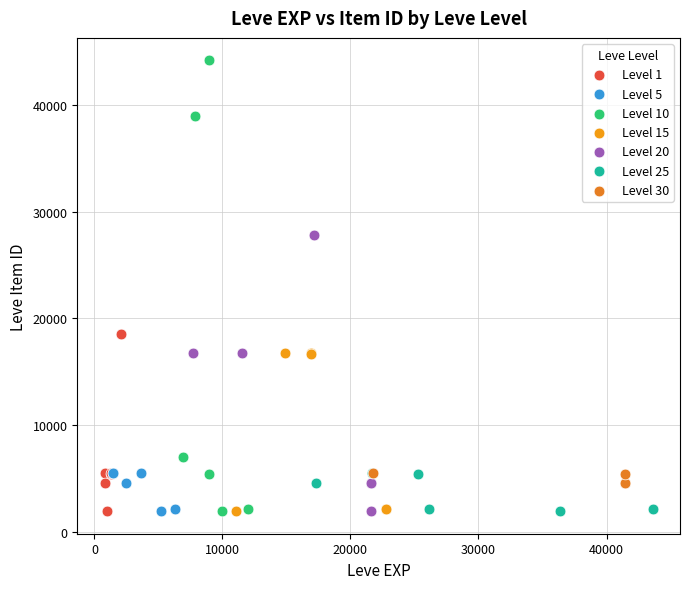

Which series has the widest spread of Y values?

Level 10